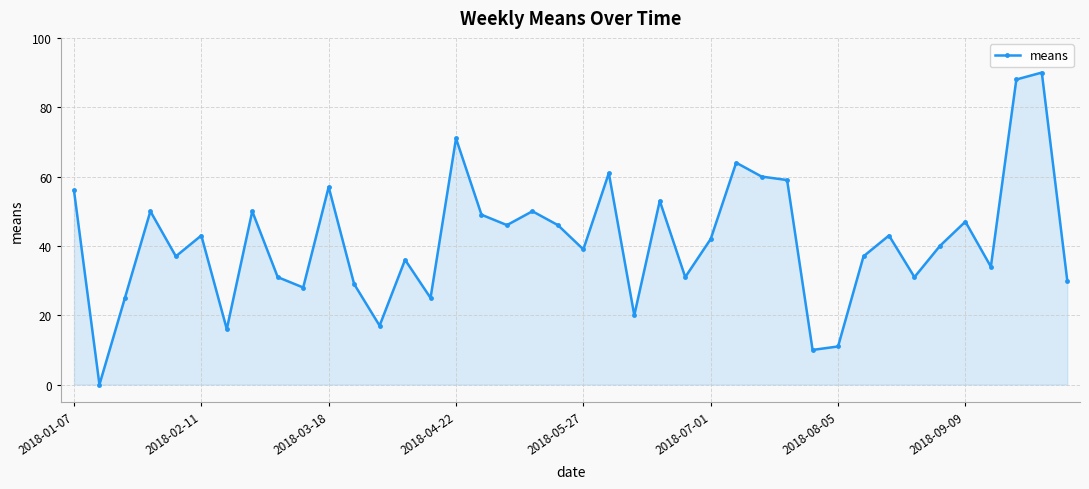

What is the sum of all values?

1652